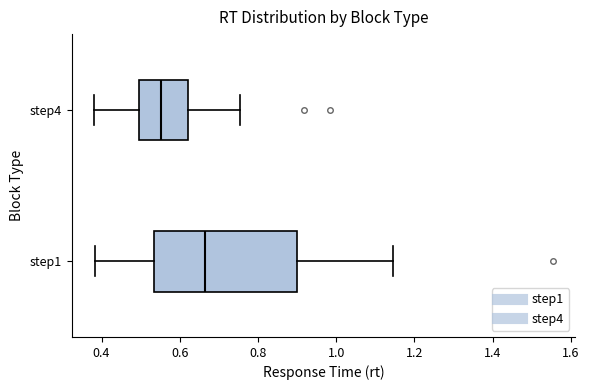

Which box is the widest, from its left edge to its right edge?

step1